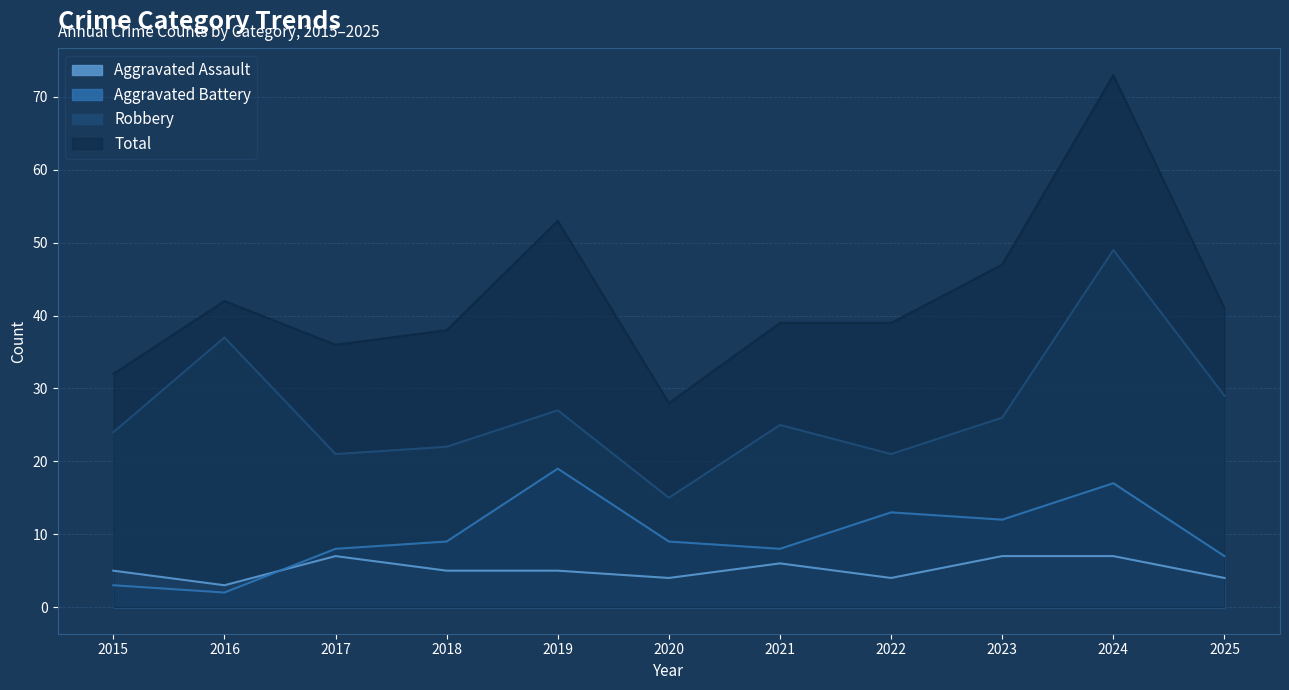

Which series changed the most between 2015 and 2016?

Robbery